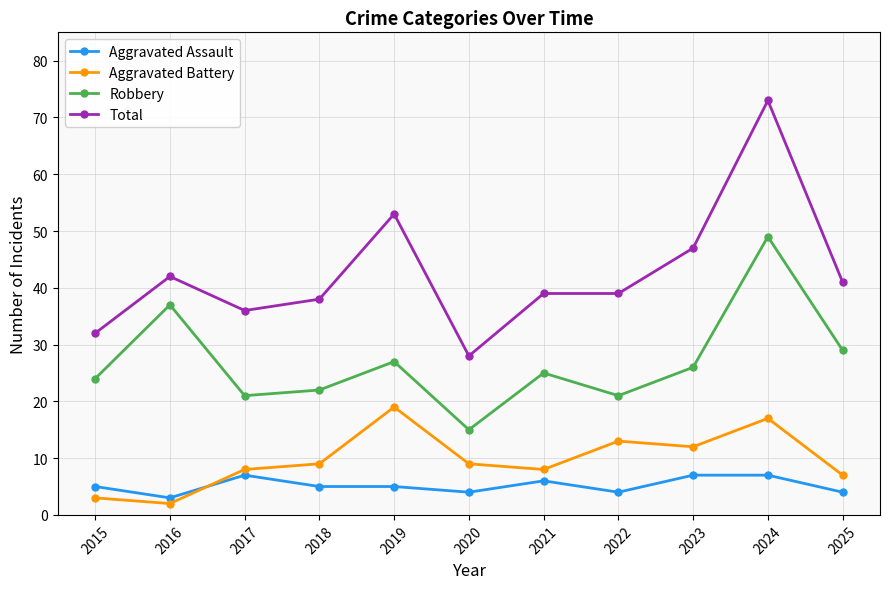

List the series in order of their peak value, highest first.

Total, Robbery, Aggravated Battery, Aggravated Assault